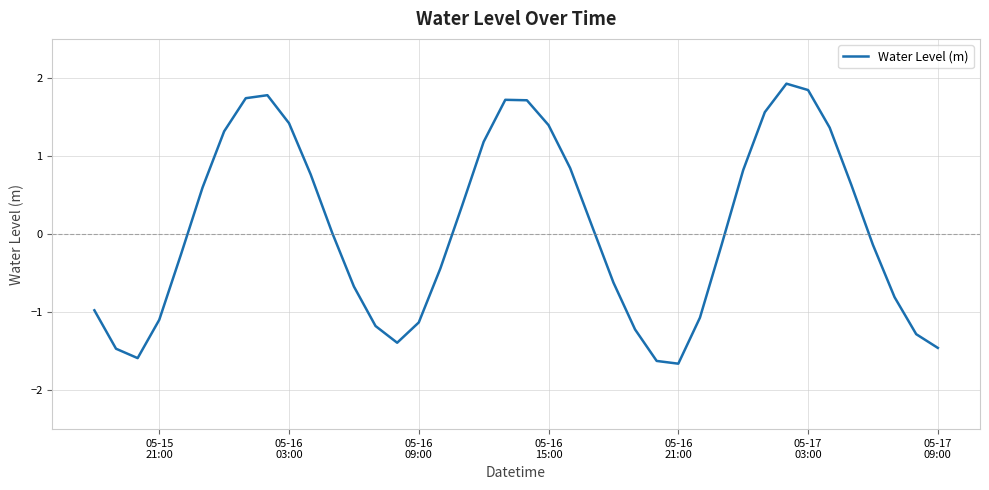

What is the smallest value displayed?

-1.7